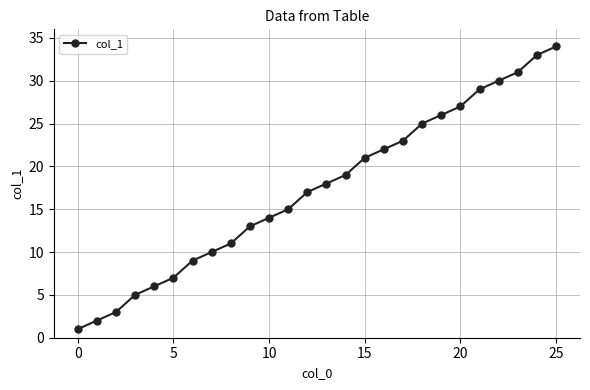

True or false: there are more than 2 points higher than both neighbors.

False